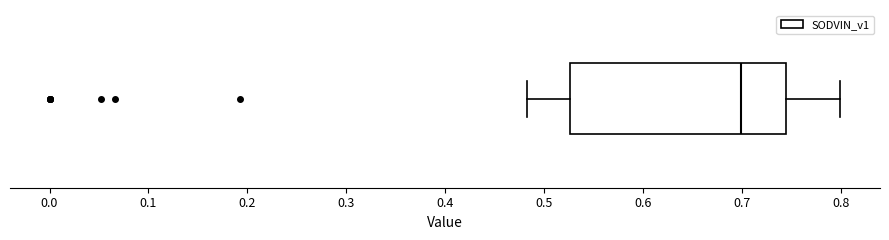

Where does the left whisker of the box end on the x-axis? The values are not printed on the chart, so give them approximately, as read against the axis.

0.48